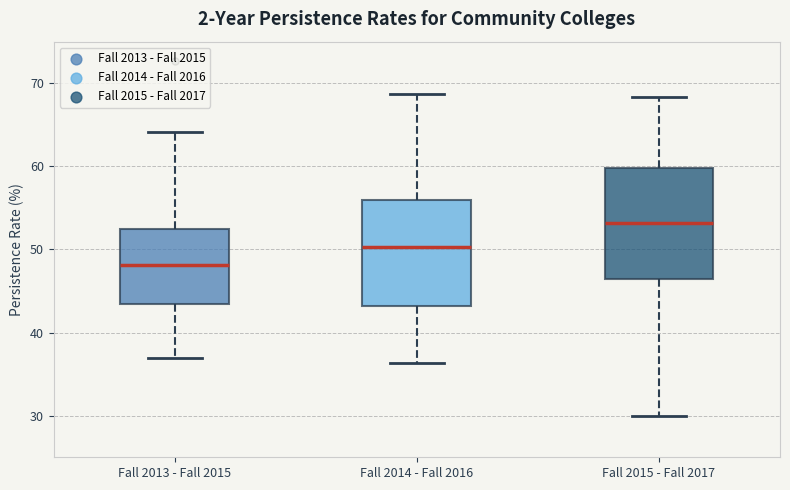

Reading left to right, read every box against the y-axis: the position of its median line, the range the box covers, and the ends of its whiskers. The values are not printed on the chart, so give them approximately, as read against the axis.

Fall 2013 - Fall 2015: median 48, box 44 to 53, whiskers 37 to 64
Fall 2014 - Fall 2016: median 50, box 43 to 56, whiskers 36 to 69
Fall 2015 - Fall 2017: median 53, box 46 to 60, whiskers 30 to 68